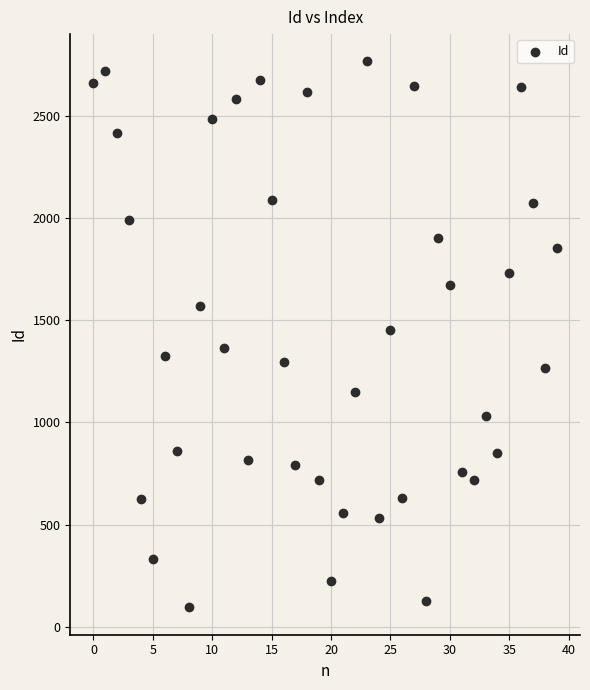

What is the range of Y values (max minus min)?

2671